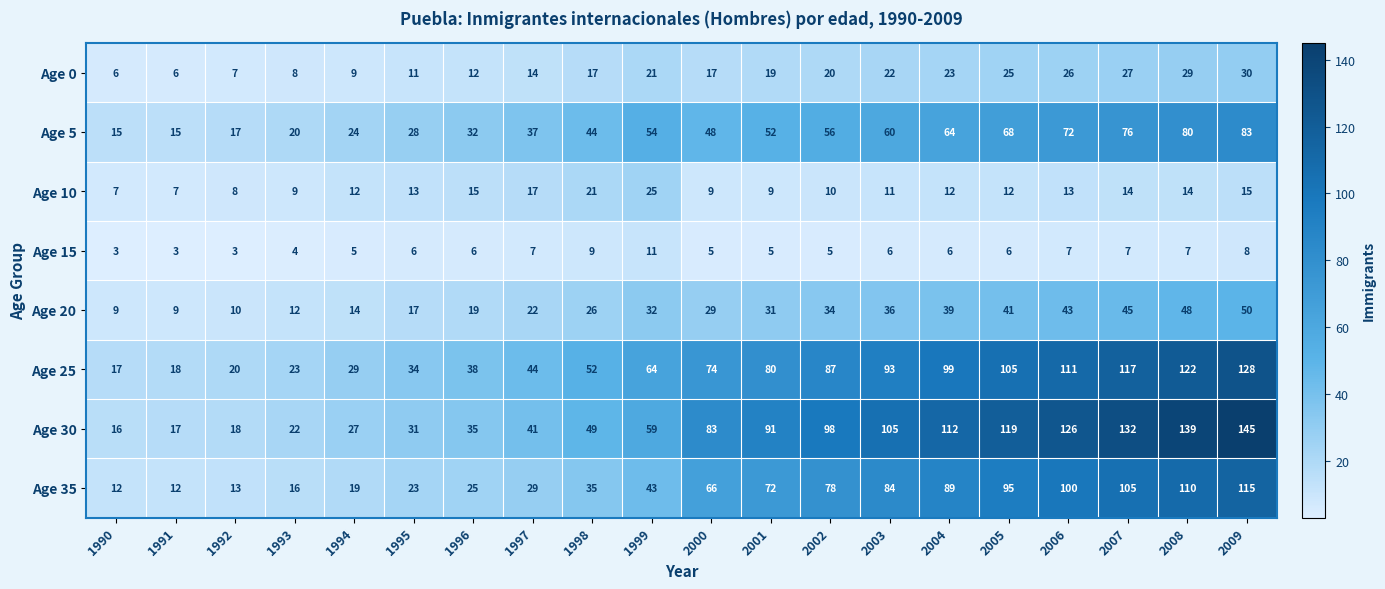

Which label corresponds to the largest value in the chart?

2009